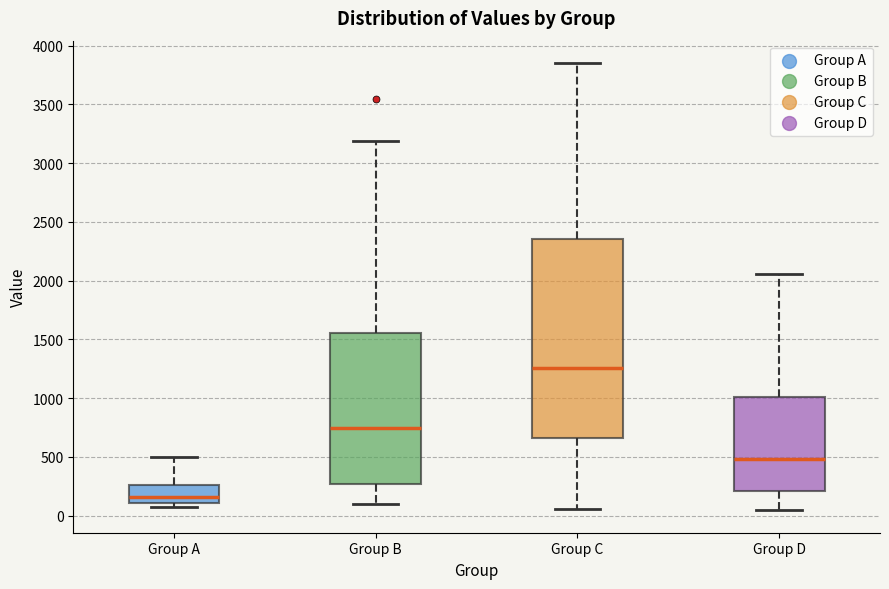

Which box has the highest median line?

Group C